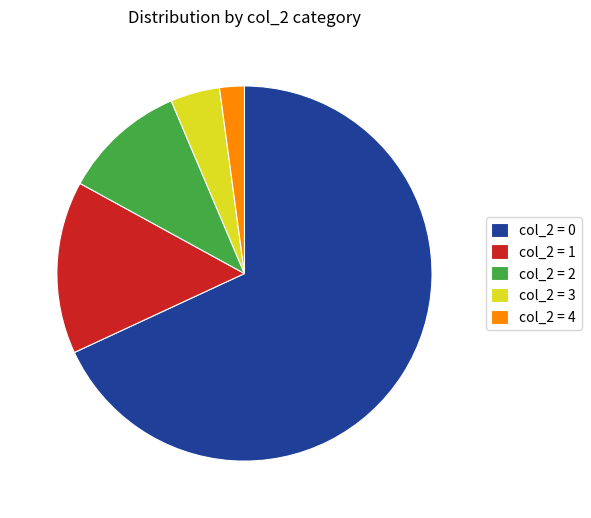

Which category has the smallest portion of the pie?

col_2 = 4